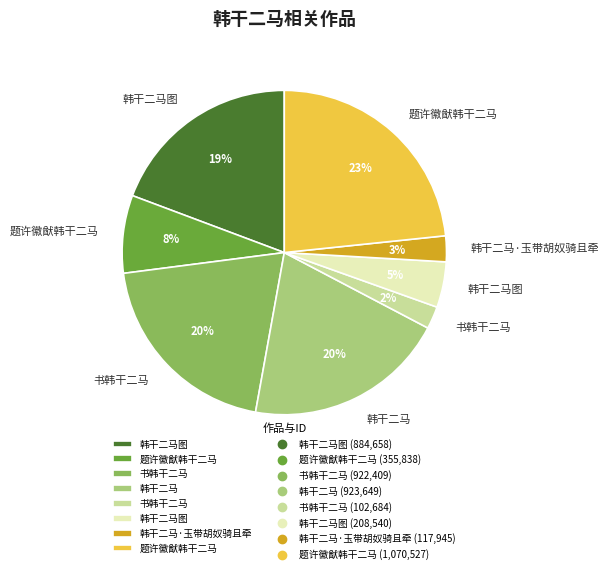

Count the number of slices in the pie.

8